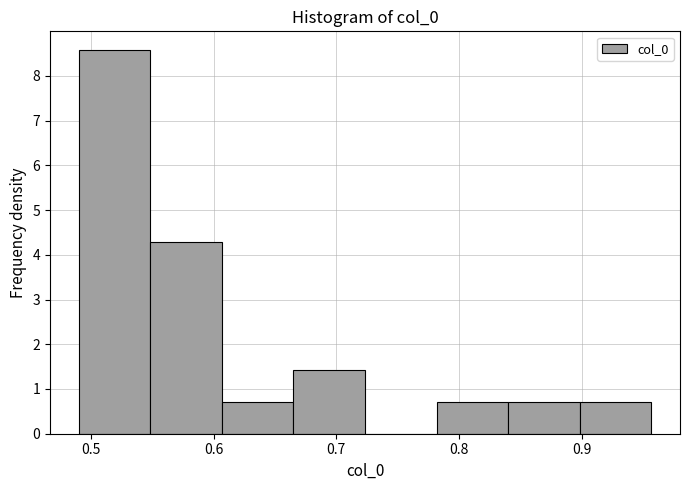

What is the height of the bar covering 0.78 to 0.84 on the x-axis? Neither the bar edges nor the heights are printed on the chart, so give them approximately, as read against the axes.

0.7